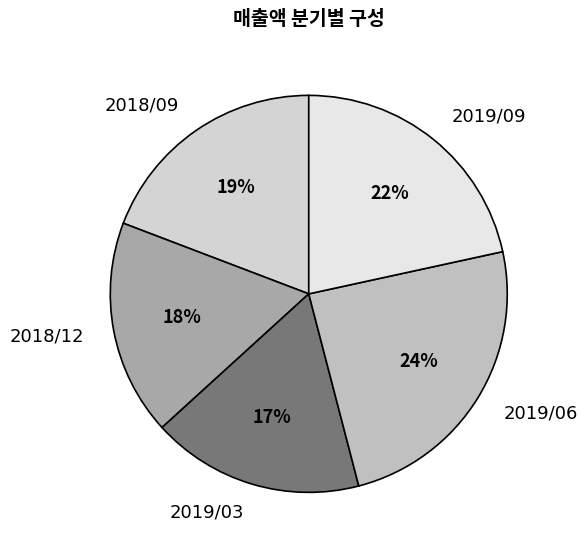

Rank the categories by value from lowest to highest.

2019/03, 2018/12, 2018/09, 2019/09, 2019/06